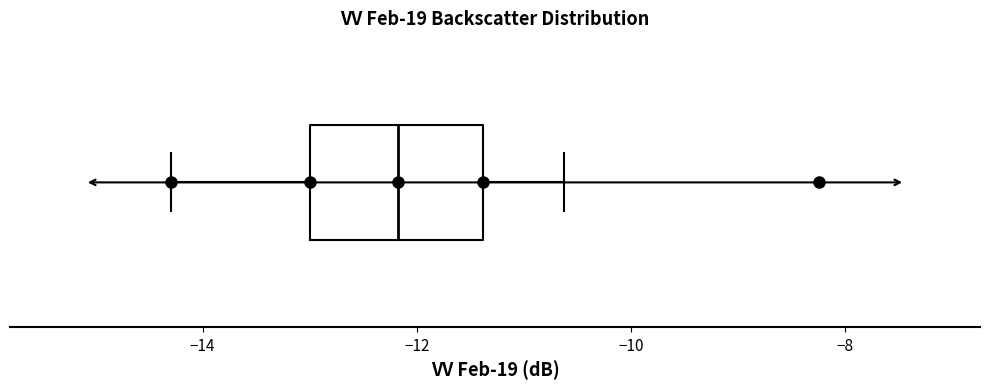

Read this box plot against the x-axis: the position of the median line, the range covered by the box, and the ends of both whiskers. The values are not printed on the chart, so give them approximately, as read against the axis.

median -12.2, box -13.0 to -11.4, whiskers -14.2 to -10.6